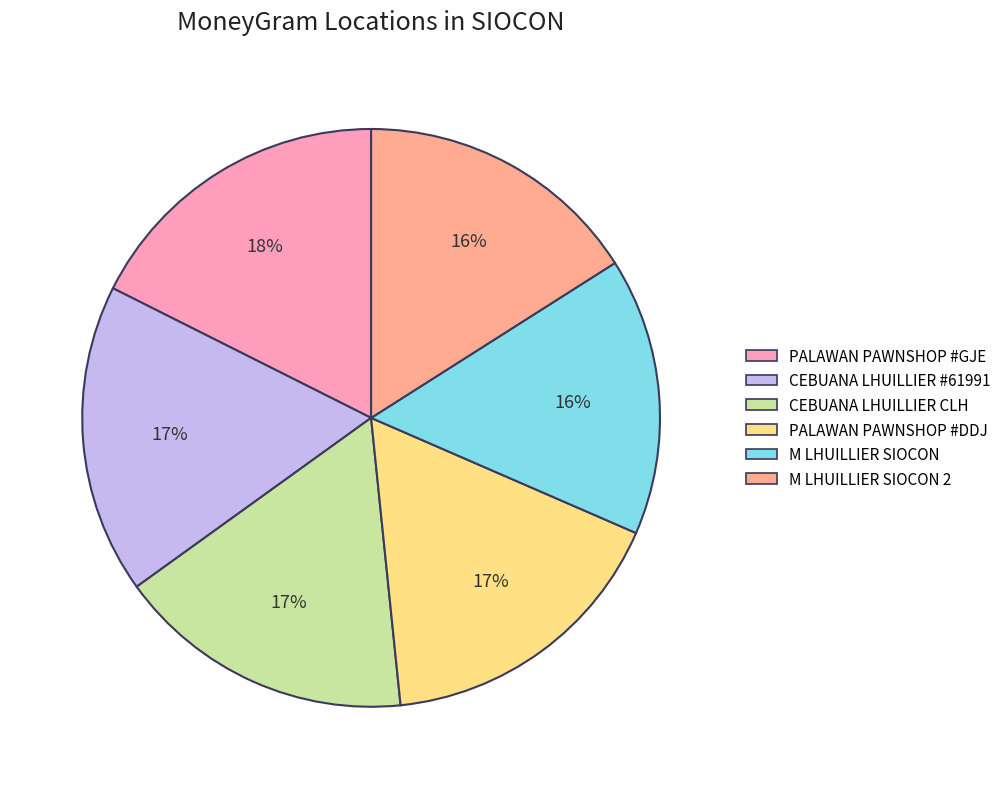

Is there a majority slice in this chart?

No